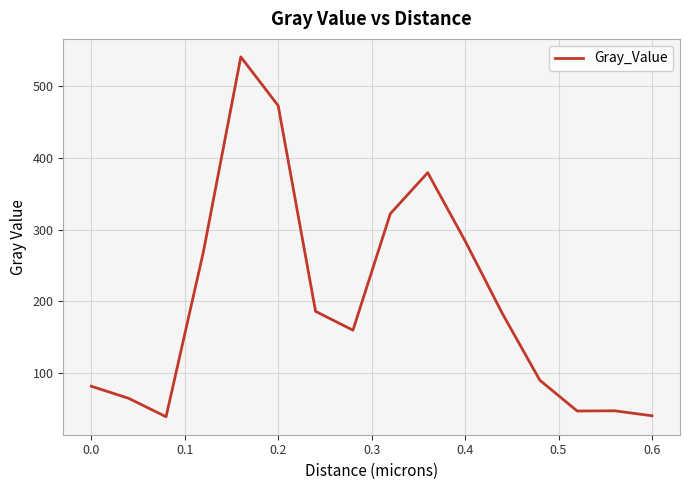

What is the average value?

200.4